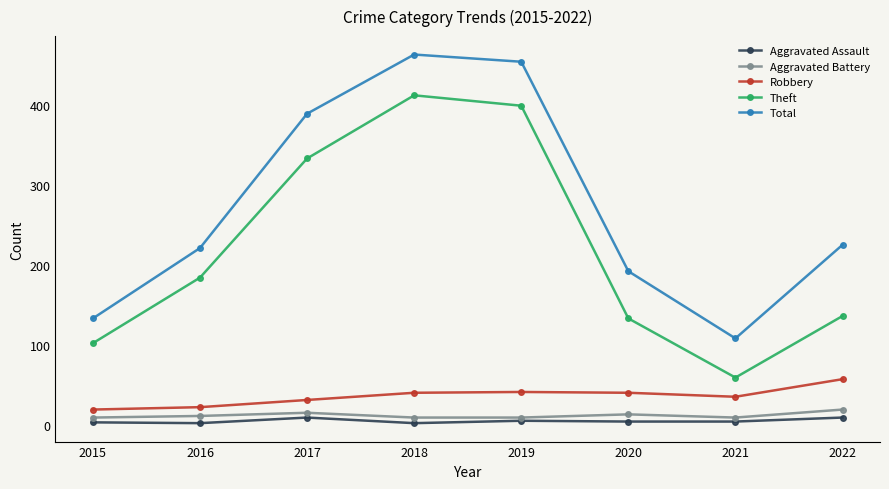

Which series has the largest total across all categories?

Total